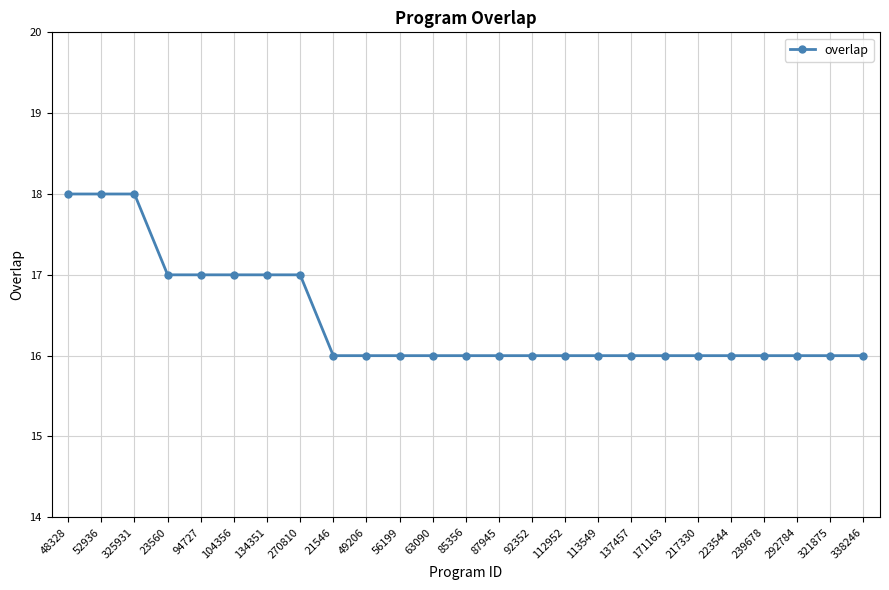

Reading left to right, transcribe all the data shown in this chart.

48328=18	52936=18	325931=18	23560=17	94727=17	104356=17	134351=17	270810=17	21546=16	49206=16	56199=16	63090=16	85356=16	87945=16	92352=16	112952=16	113549=16	137457=16	171163=16	217330=16	223544=16	239678=16	292784=16	321875=16	338246=16